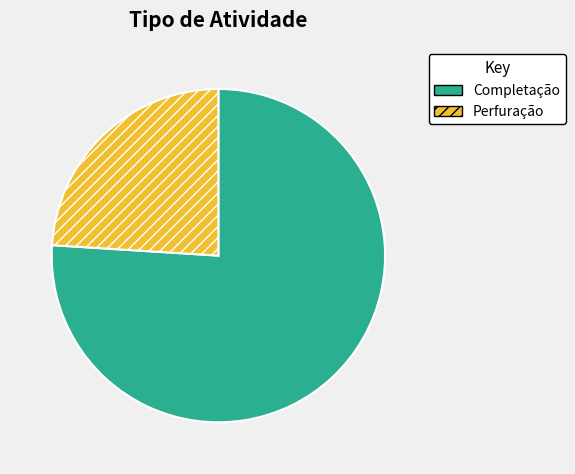

Is the sum of Perfuração and Completação greater than half?

Yes